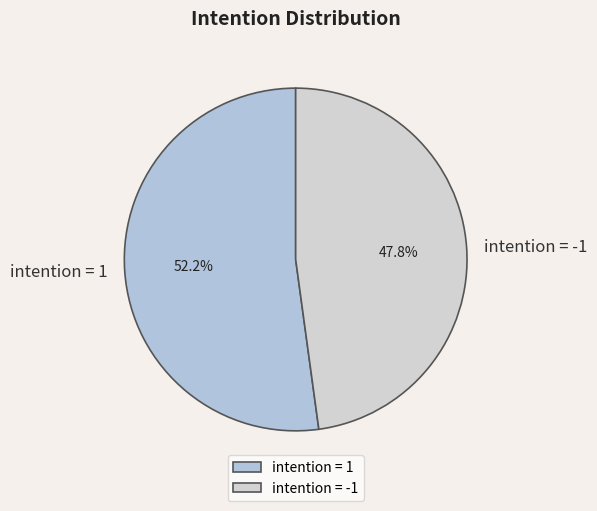

What is the largest slice in the pie chart?

intention = 1